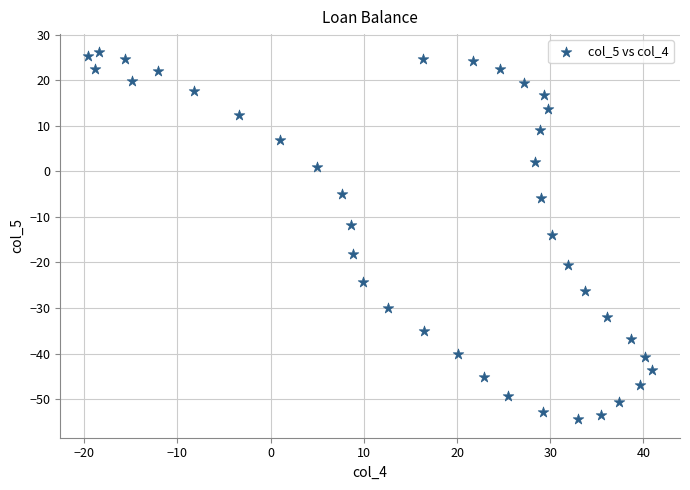

What is the range of Y values (max minus min)?

80.5